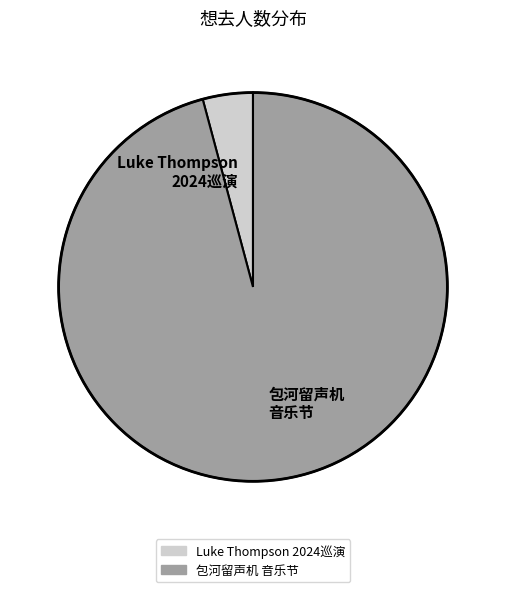

Which slice is the smallest?

Luke Thompson 2024巡演